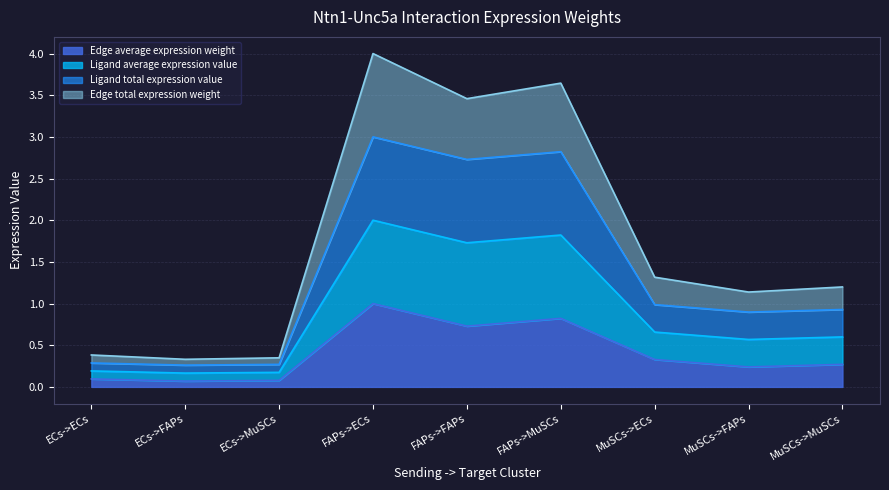

What is the highest value of the Edge average expression weight series?

1.0